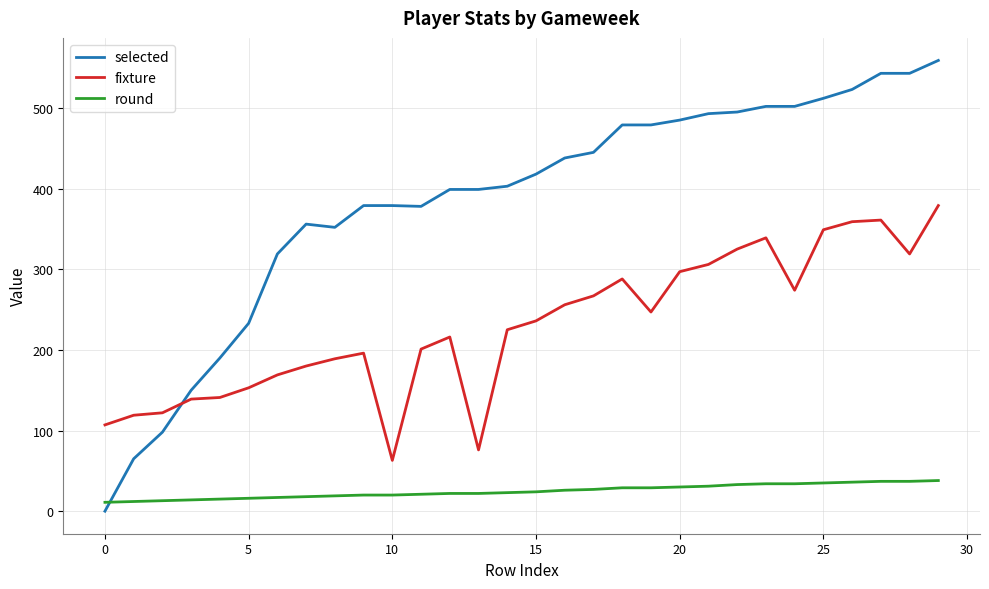

True or false: round and selected cross at least once.

True